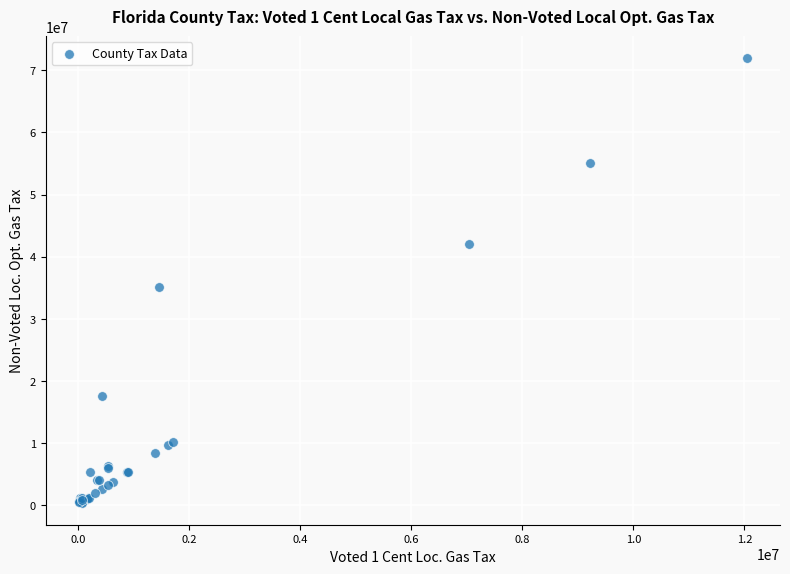

What Y value in the scatter plot is closest to 36174792?

35139175.0